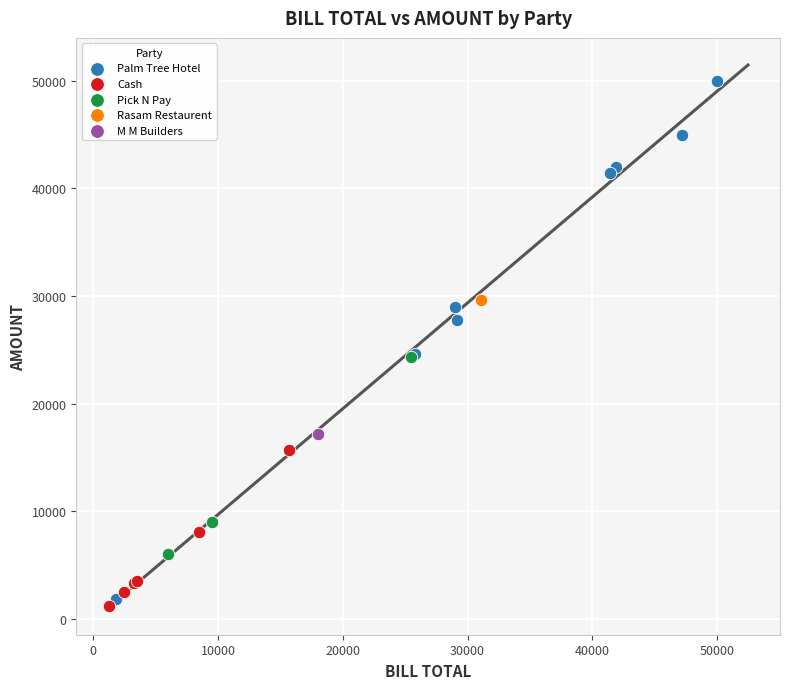

What are all the series names shown in the legend?

Palm Tree Hotel, Cash, Pick N Pay, Rasam Restaurent, M M Builders